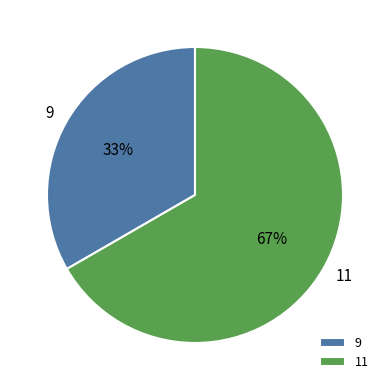

Does 11 account for over 50% of the chart?

Yes